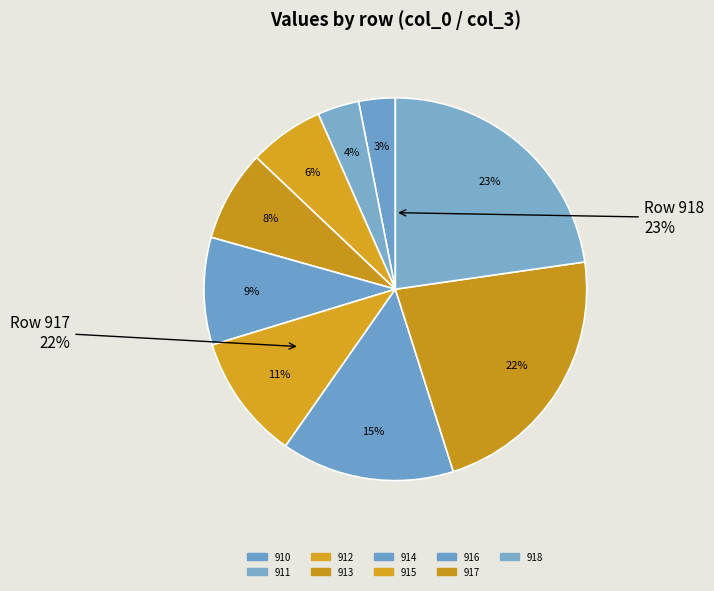

What is the largest slice in the pie chart?

918